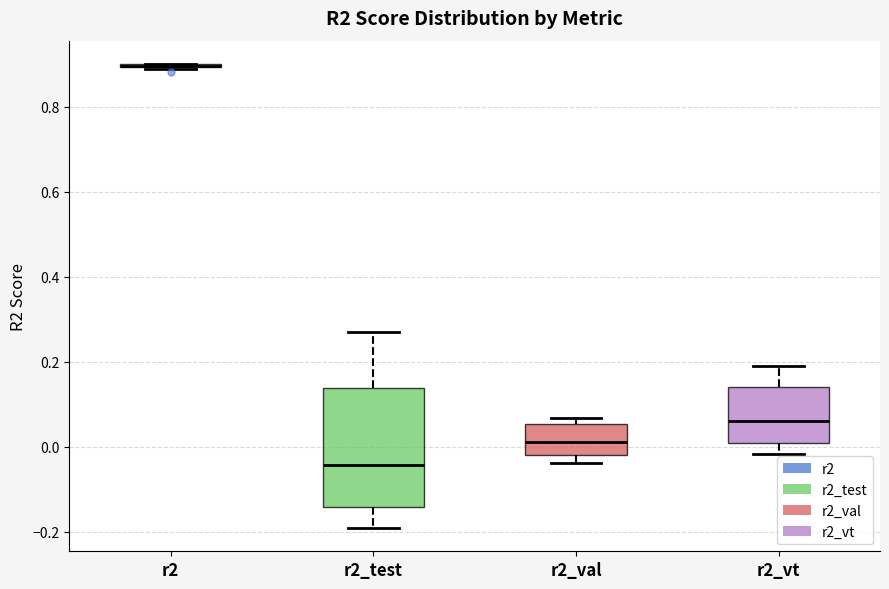

Reading left to right, read every box against the y-axis: the position of its median line, the range the box covers, and the ends of its whiskers. The values are not printed on the chart, so give them approximately, as read against the axis.

r2: box collapsed to a line at 0.90, whiskers 0.88 to 0.90
r2_test: median -0.04, box -0.14 to 0.14, whiskers -0.20 to 0.26
r2_val: median 0.02, box -0.02 to 0.06, whiskers -0.04 to 0.06 (just above the box's upper edge)
r2_vt: median 0.06, box 0.00 to 0.14, whiskers -0.02 to 0.18